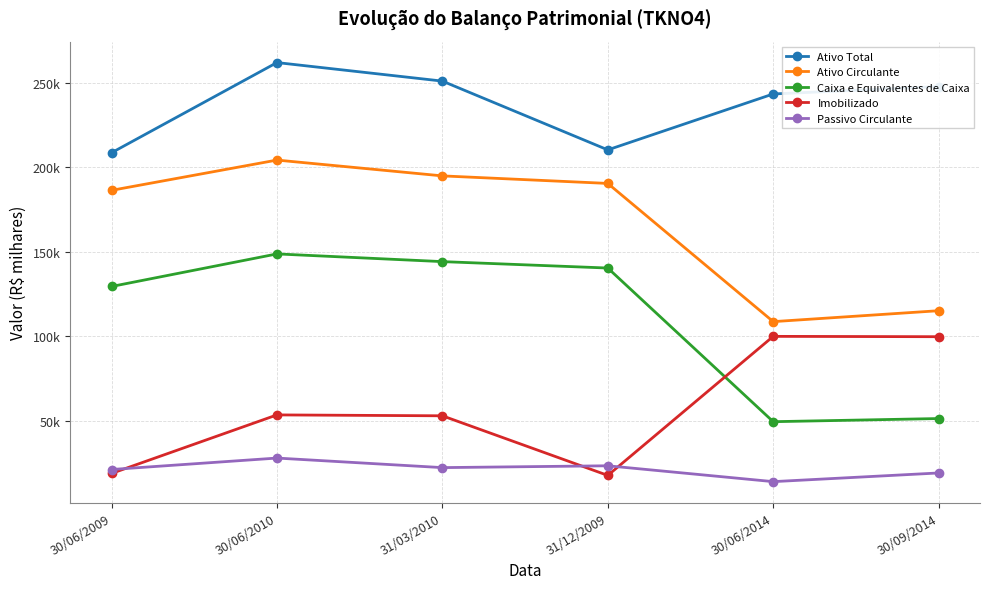

Between 31/03/2010 and 30/06/2014, which series saw the biggest shift?

Caixa e Equivalentes de Caixa